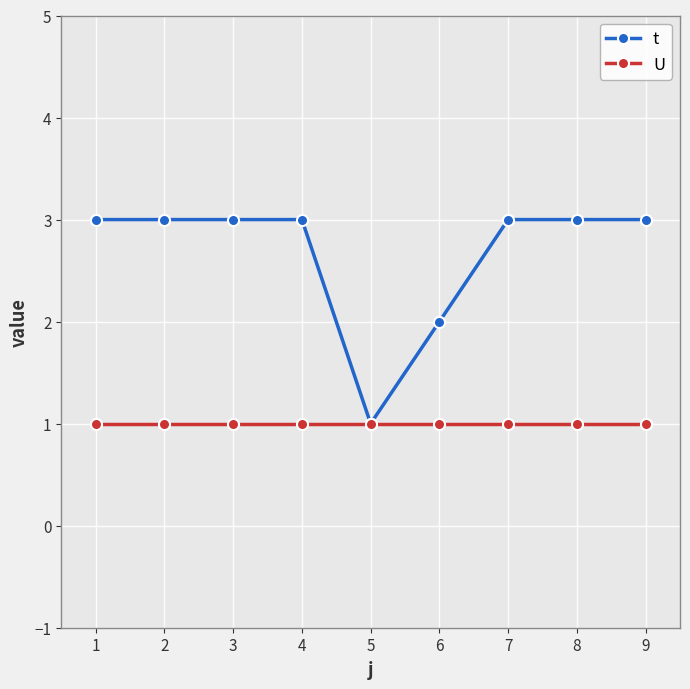

What is the difference between the t values at 7 and 5?

2